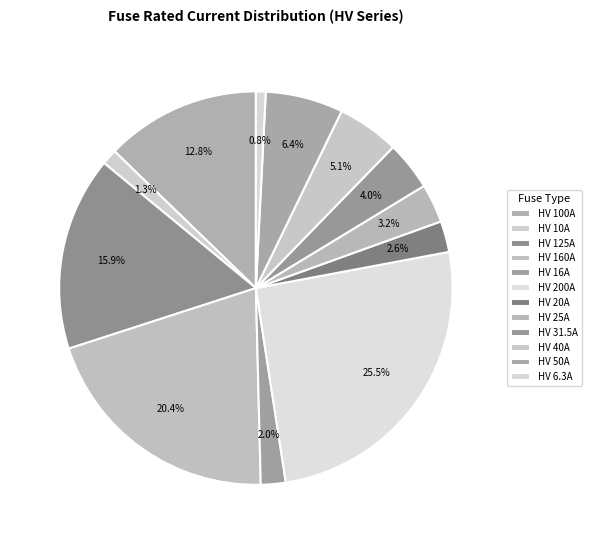

What is the change in value from HV 100A to HV 160A?

+60.0